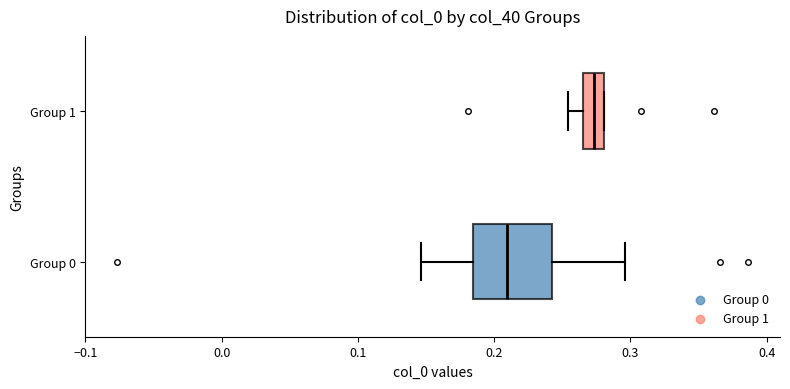

Where does the right whisker of the box for Group 0 end on the x-axis? The values are not printed on the chart, so give them approximately, as read against the axis.

0.30